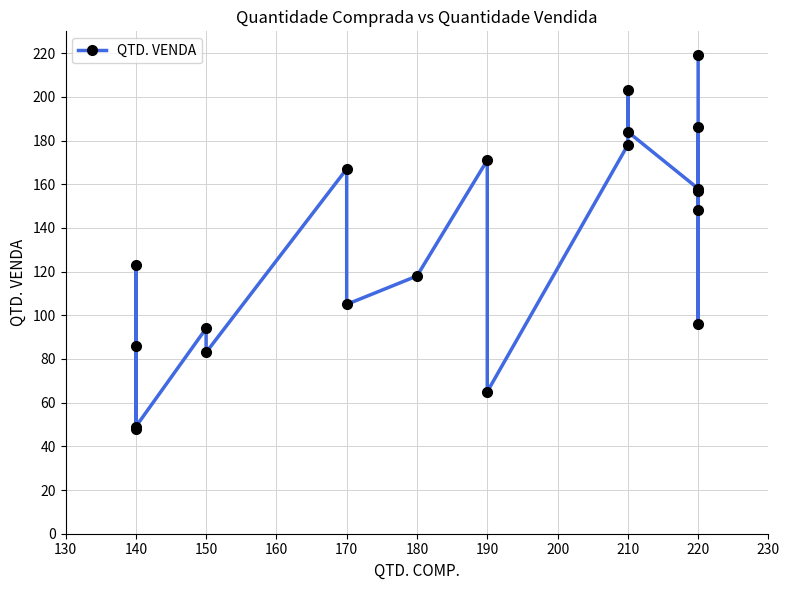

Reading right to left, transcribe all the data shown in this chart.

219	157	96	186	148	158	184	203	178	65	171	118	105	167	83	94	49	123	48	86